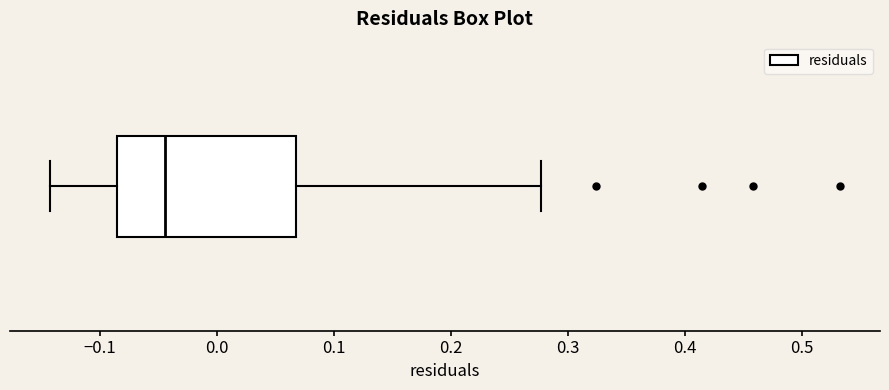

Transcribe this box plot: give where the median line is, the range the box spans, and where the two whiskers end, as read against the x-axis. The values are not printed on the chart, so give them approximately, as read against the axis.

median -0.04, box -0.09 to 0.07, whiskers -0.14 to 0.28